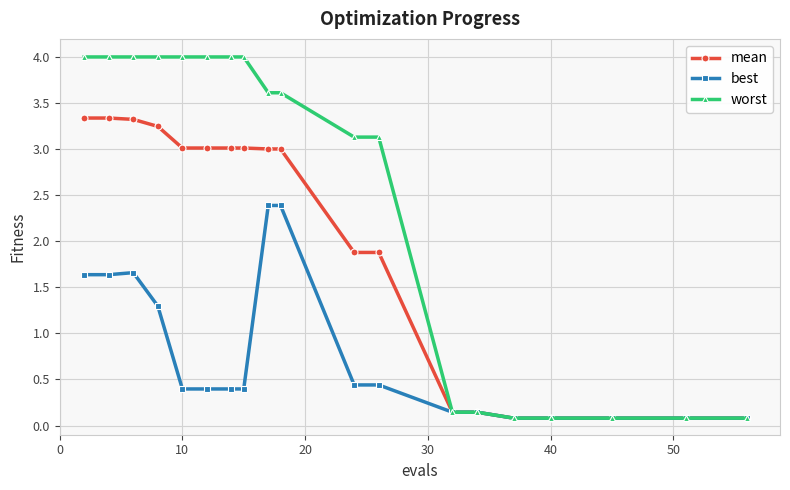

Which series has the largest total across all categories?

worst